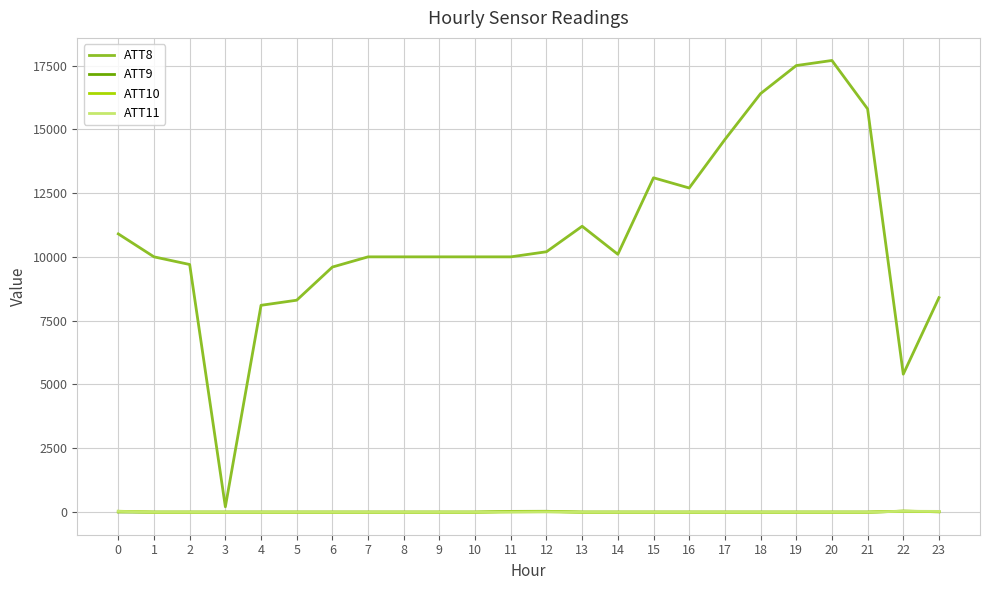

What is the total value across all series at 9?

9970.0